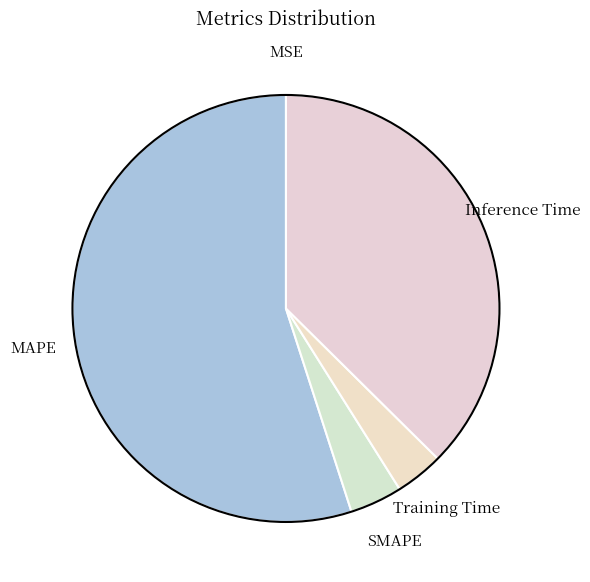

Between MAPE and Inference Time, which is larger?

MAPE